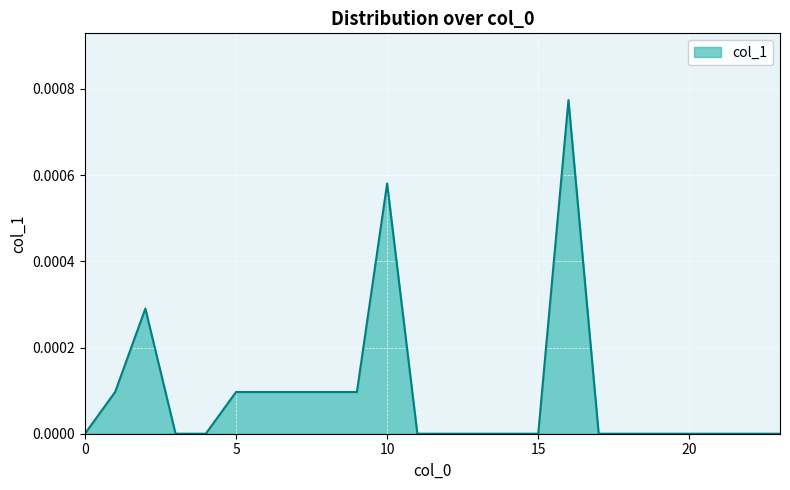

Does the chart display data point markers on the line(s)?

No